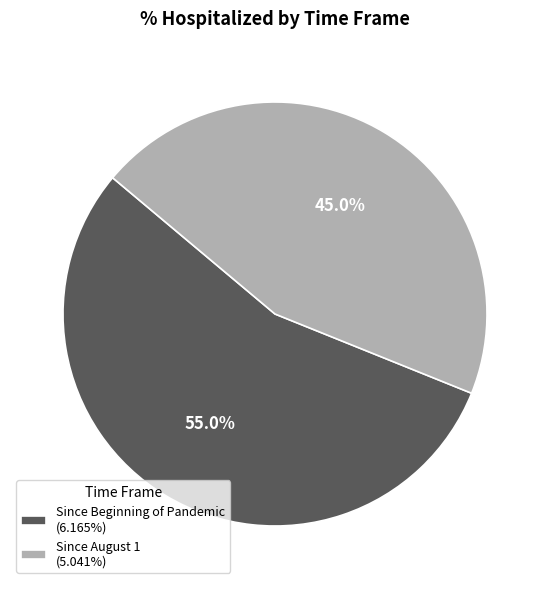

To the nearest percent, what is the difference between the Since Beginning of Pandemic and Since August 1 slice percentages?

10%